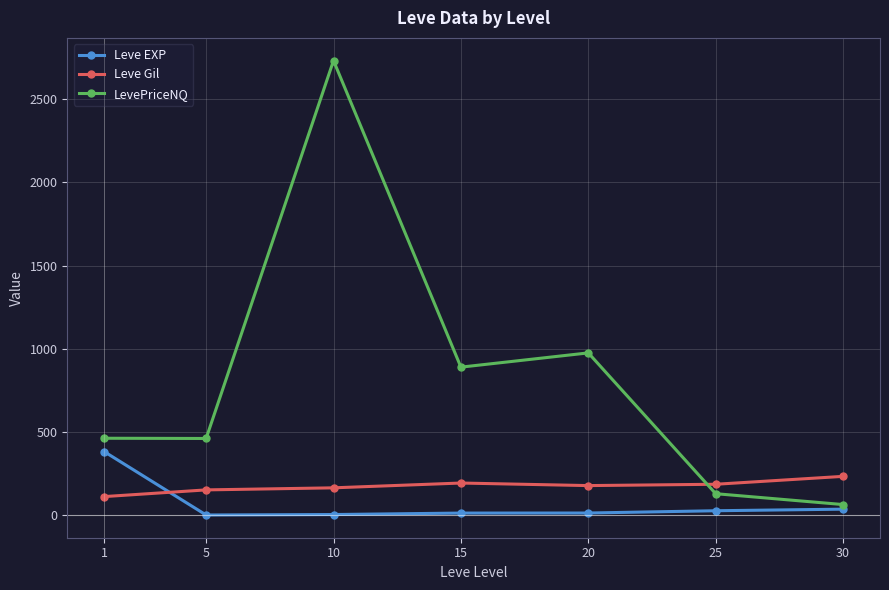

True or false: LevePriceNQ and Leve EXP cross at least once.

False